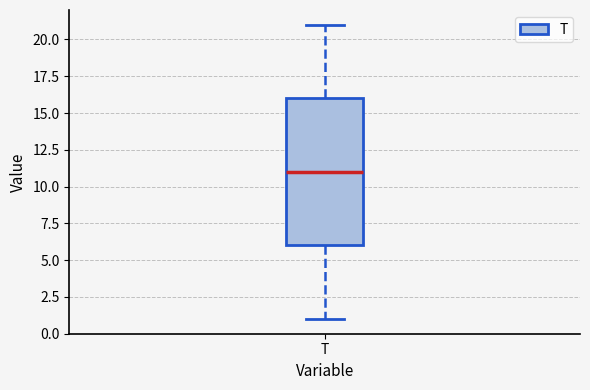

Where does the upper whisker of the box for T end on the y-axis? The values are not printed on the chart, so give them approximately, as read against the axis.

21